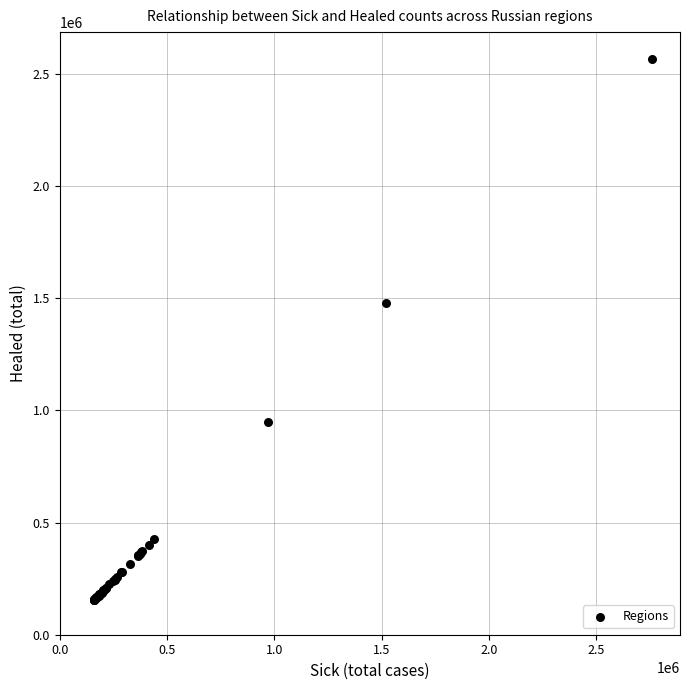

What Y value in the scatter plot is closest to 1359923?

1479003